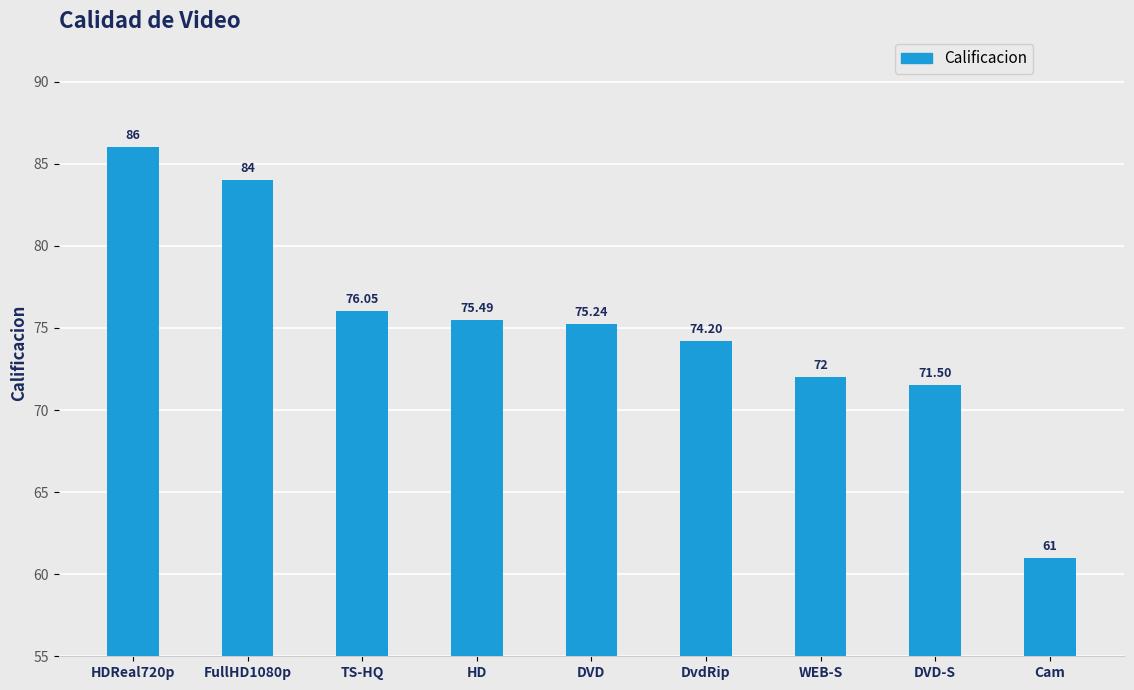

Rank the categories by value from lowest to highest.

Cam, DVD-S, WEB-S, DvdRip, DVD, HD, TS-HQ, FullHD1080p, HDReal720p